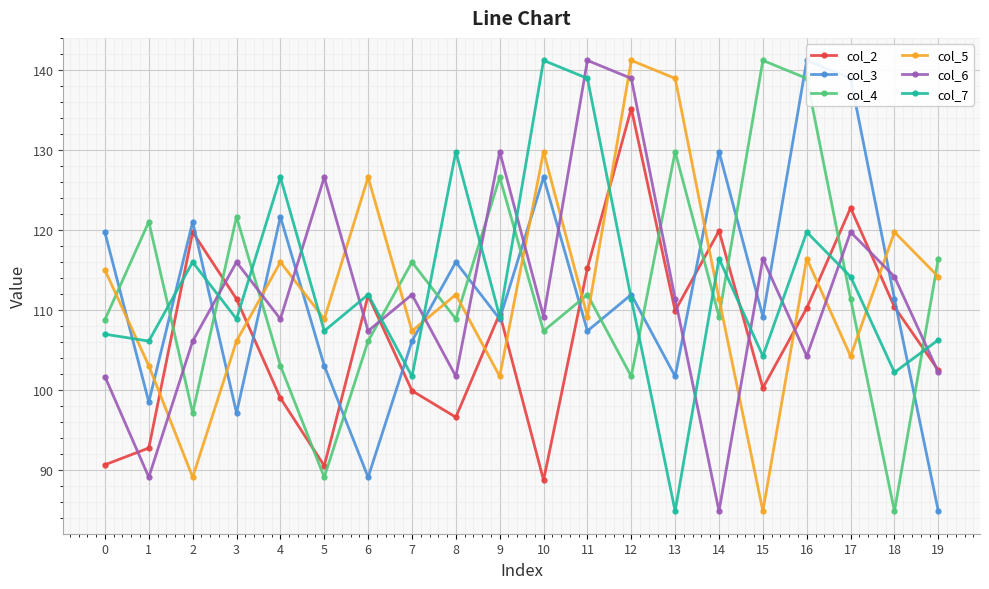

At how many categories does at least one series exceed 112?

20